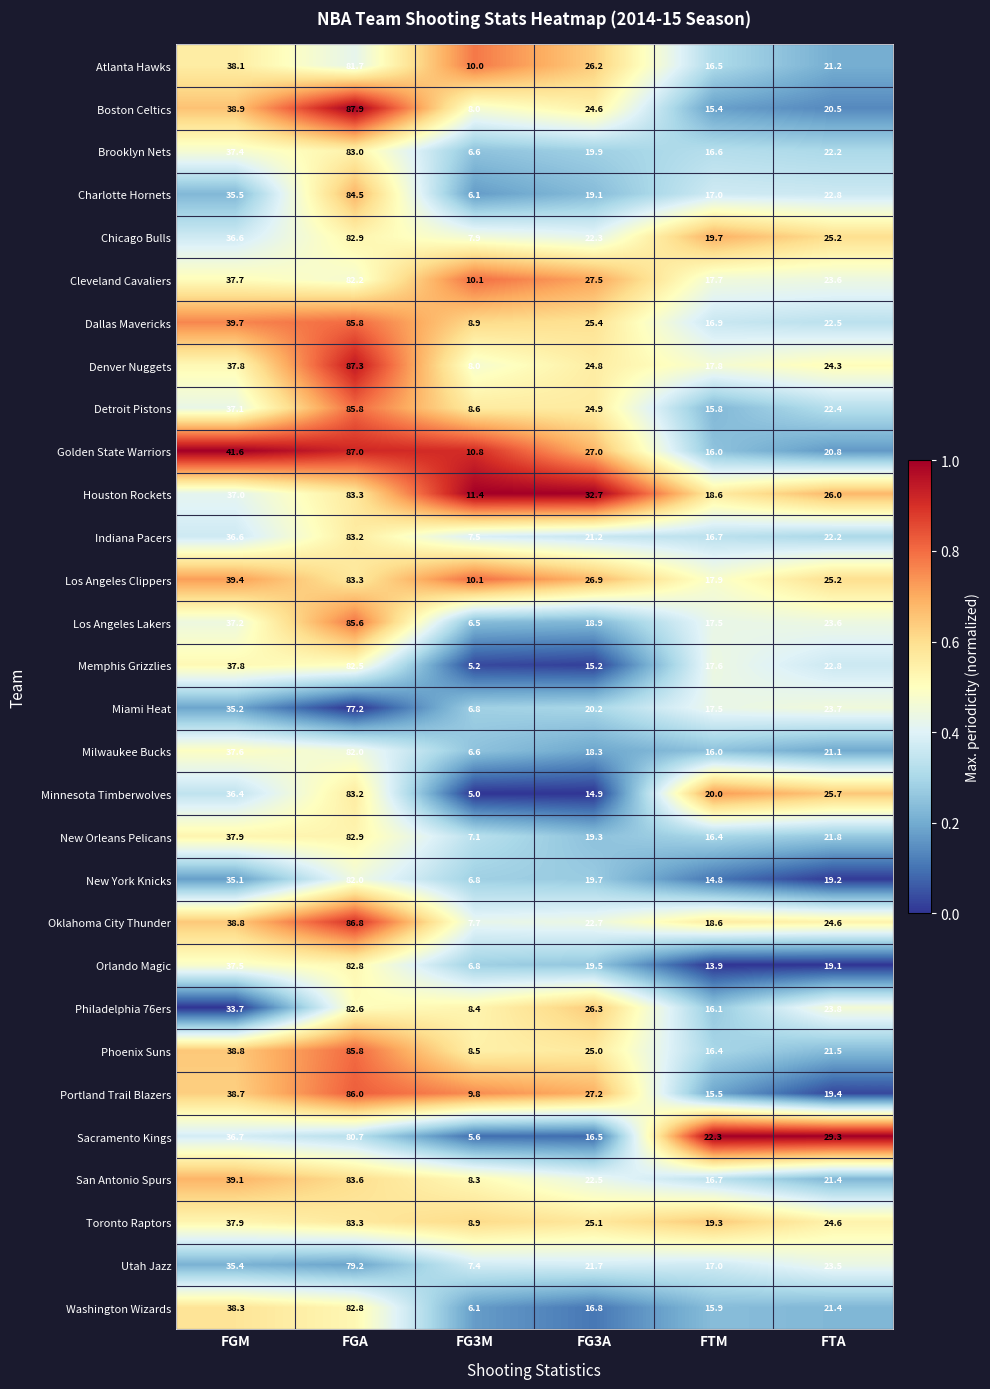

Is it true that Charlotte Hornets equals 28.5 at FG3A?

False